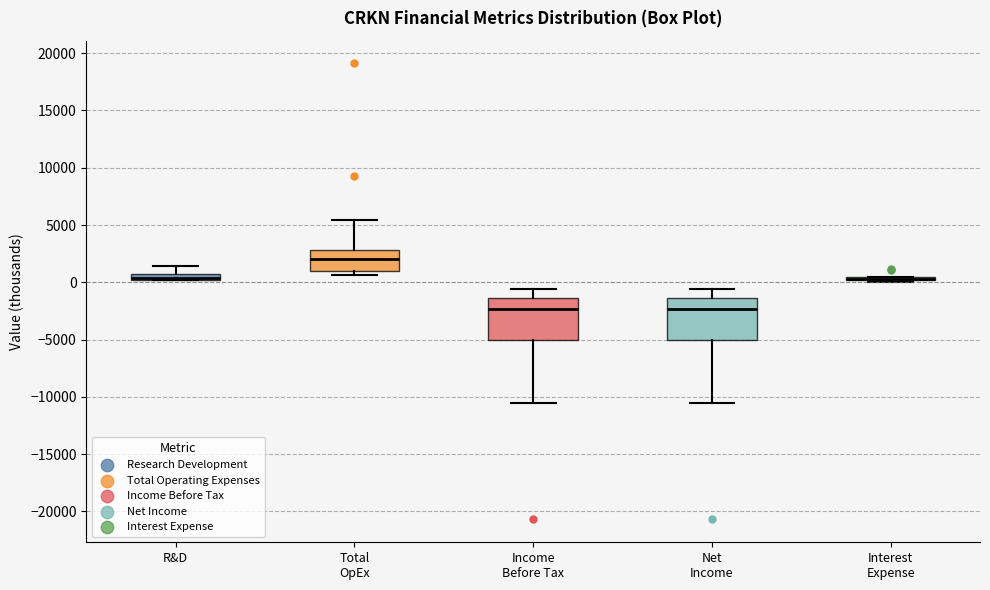

Where is the lower edge of the box for Income Before Tax on the y-axis? The values are not printed on the chart, so give them approximately, as read against the axis.

-5000